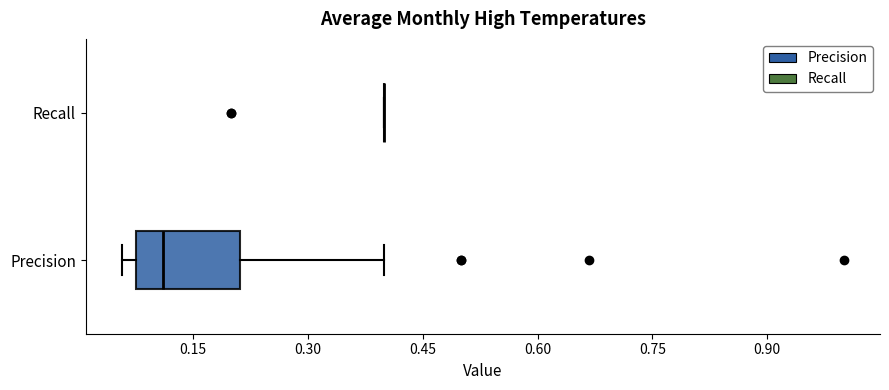

Reading bottom to top, transcribe this box plot: for each box, give where its median line is, the range the box spans, and where its two whiskers end, as read against the x-axis. The values are not printed on the chart, so give them approximately, as read against the axis.

Precision: median 0.12, box 0.08 to 0.22, whiskers 0.06 to 0.40
Recall: box collapsed to a line at 0.40, whiskers 0.40 to 0.40